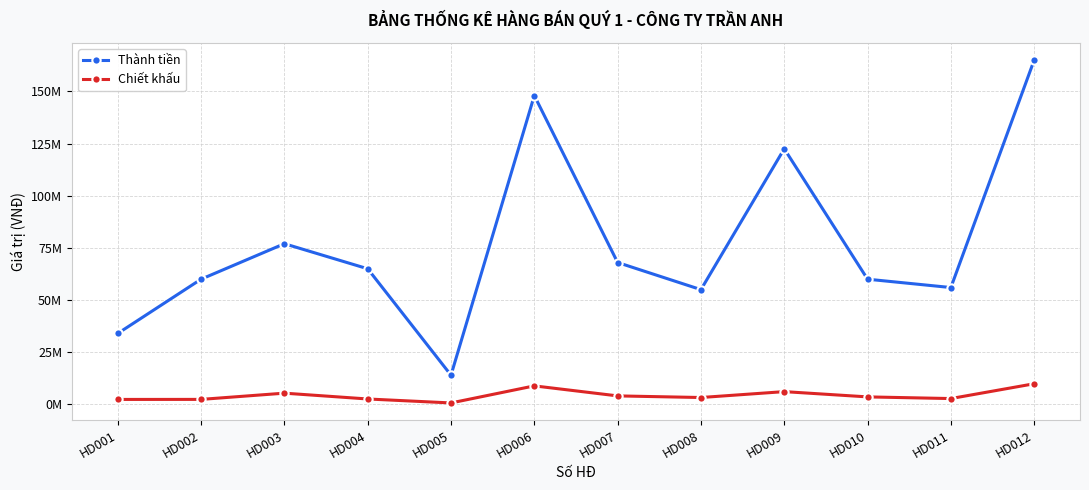

What are all the series names shown in the legend?

Thành tiền, Chiết khấu